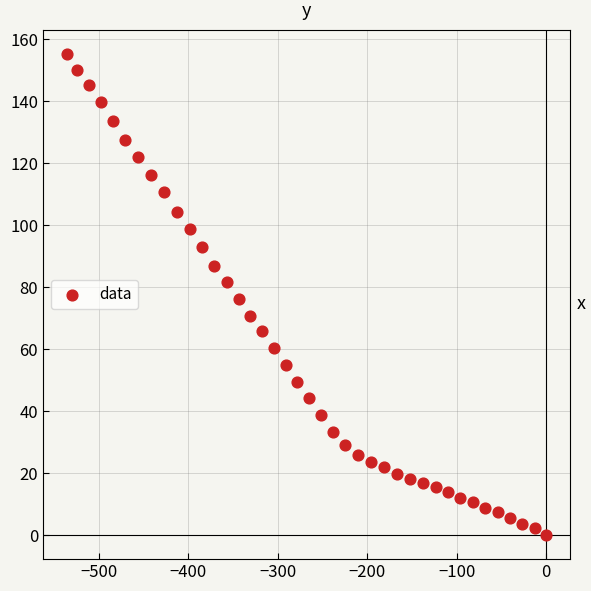

What is the range of X values (max minus min)?

535.3